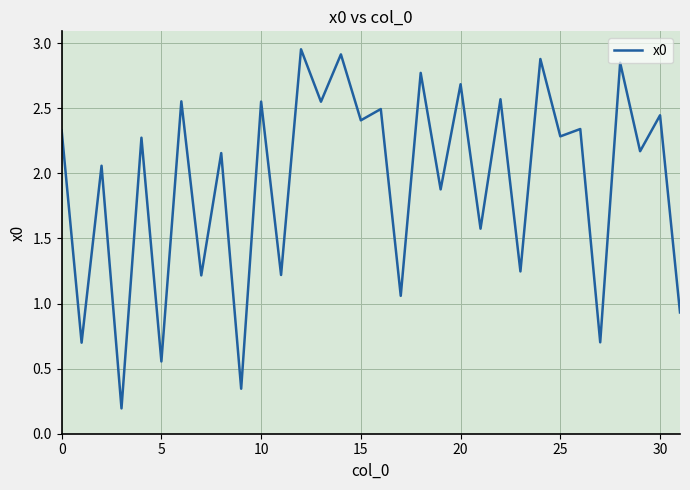

How many points are lower than both their immediate neighbors (excluding endpoints)?

15